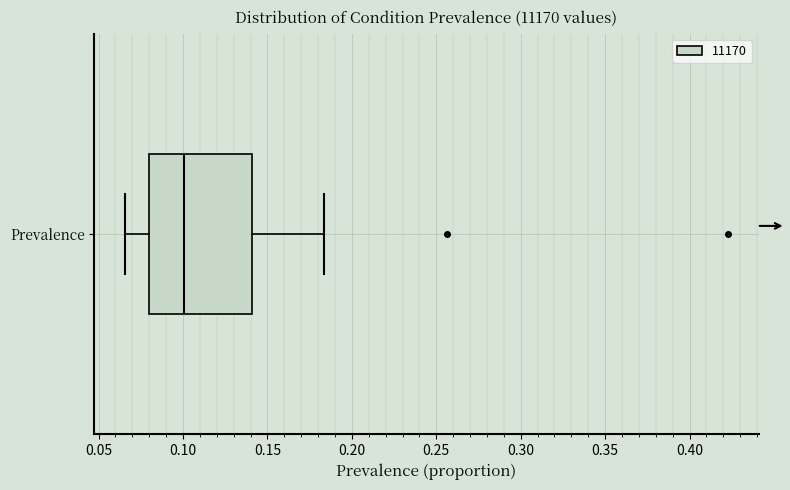

Read this box plot against the x-axis: the position of the median line, the range covered by the box, and the ends of both whiskers. The values are not printed on the chart, so give them approximately, as read against the axis.

median 0.100, box 0.080 to 0.140, whiskers 0.065 to 0.185